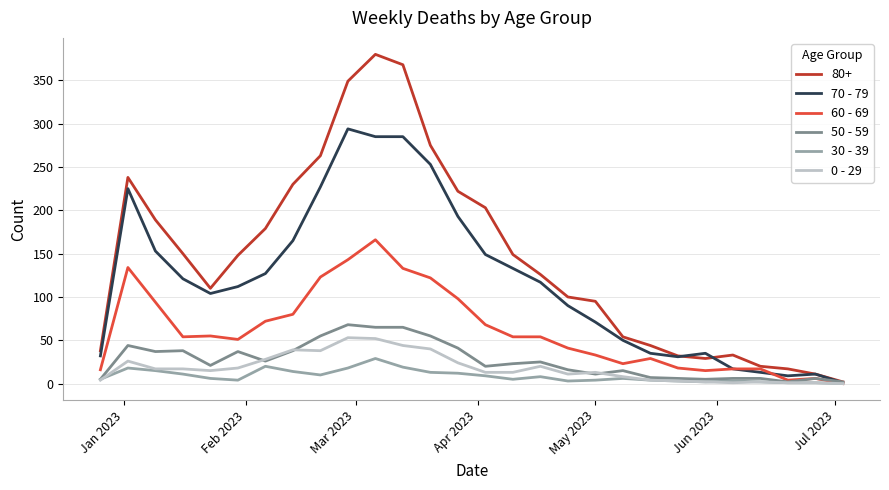

Which series has the largest total across all categories?

80+